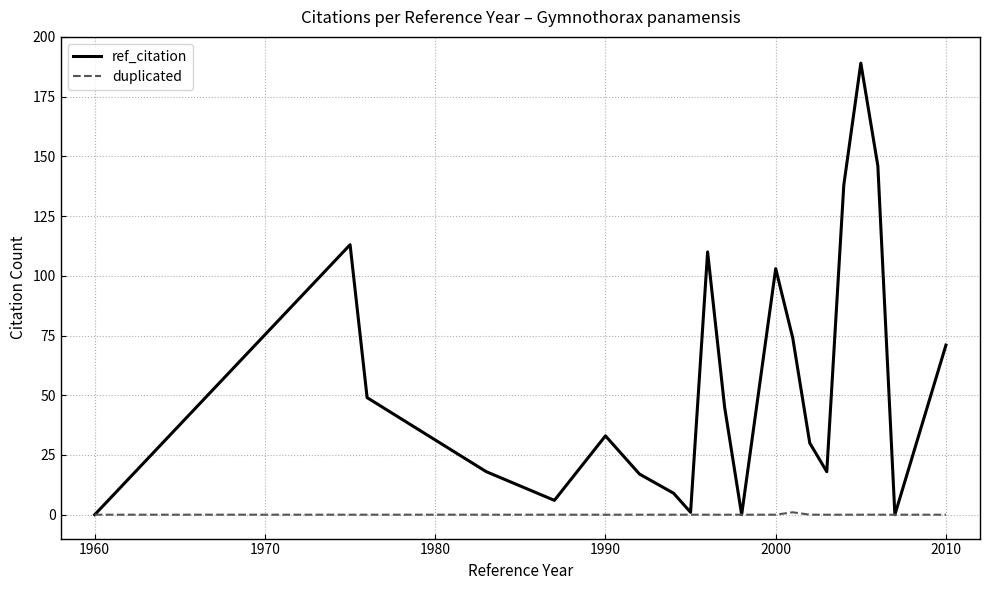

What is the difference between the maximum and minimum values in the duplicated series?

1